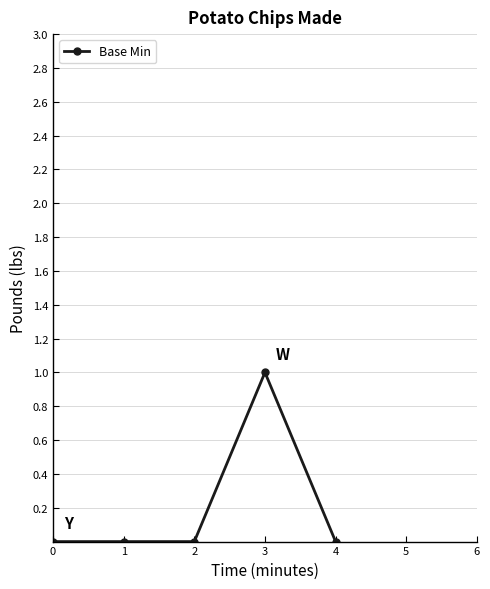

What is the value of the 4th point from the left?

1